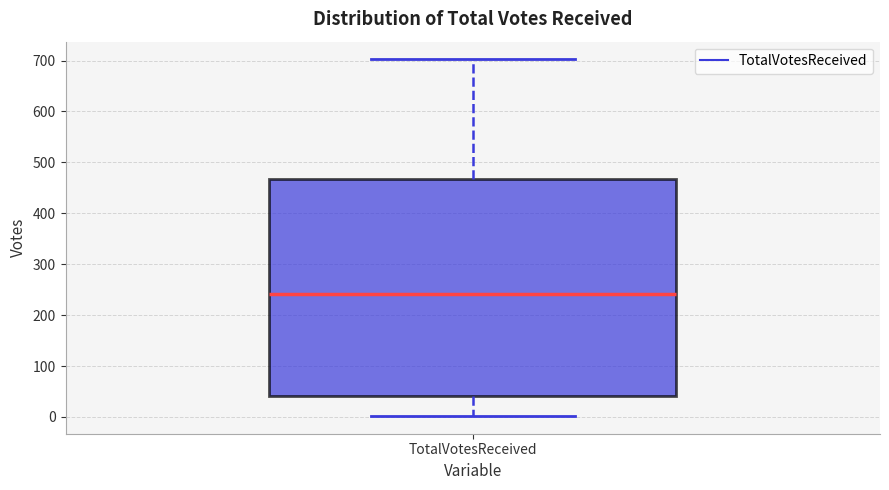

Where does the median line of the box for TotalVotesReceived sit on the y-axis? The values are not printed on the chart, so give them approximately, as read against the axis.

240